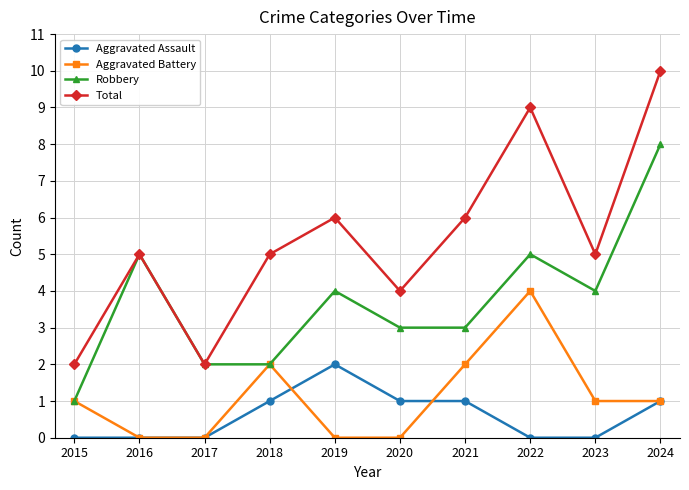

True or false: Aggravated Assault has a value of 1 at 2024.

True